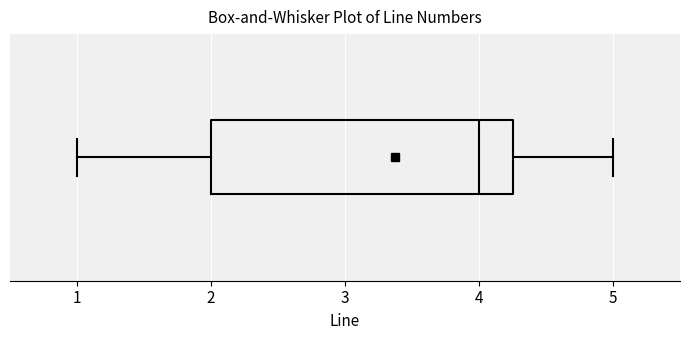

Transcribe this box plot: give where the median line is, the range the box spans, and where the two whiskers end, as read against the x-axis. The values are not printed on the chart, so give them approximately, as read against the axis.

median 4.0, box 2.0 to 4.3, whiskers 1.0 to 5.0